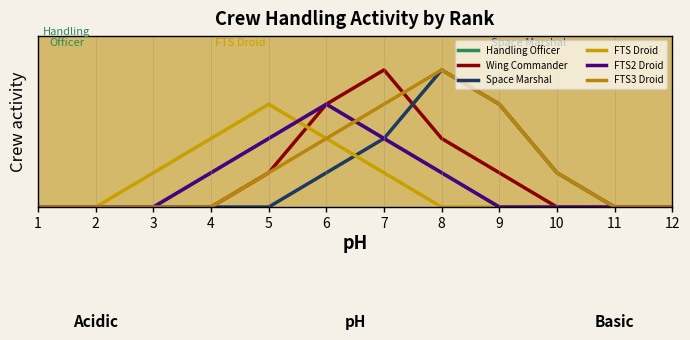

Does the chart display data point markers on the line(s)?

No